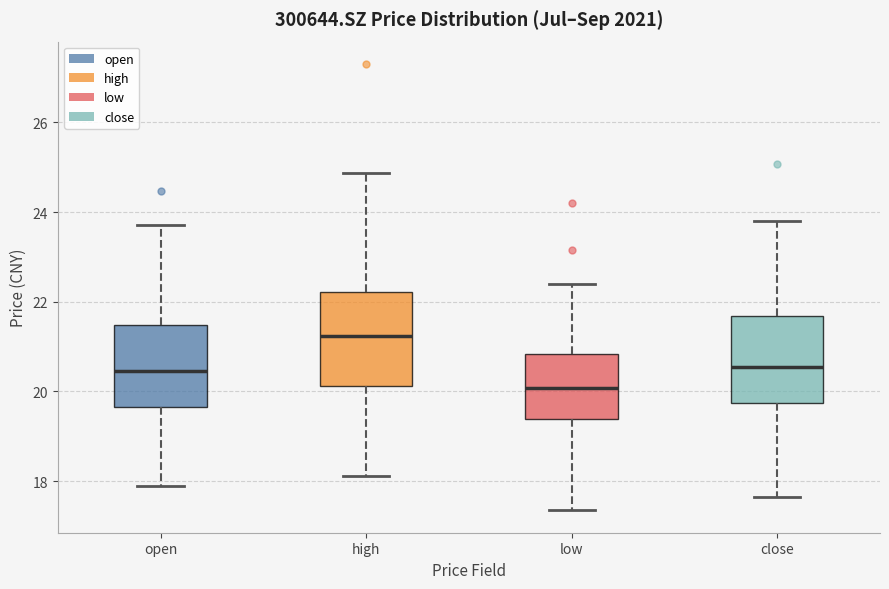

Reading left to right, read every box against the y-axis: the position of its median line, the range the box covers, and the ends of its whiskers. The values are not printed on the chart, so give them approximately, as read against the axis.

open: median 20.4, box 19.6 to 21.4, whiskers 18.0 to 23.8
high: median 21.2, box 20.2 to 22.2, whiskers 18.2 to 24.8
low: median 20.0, box 19.4 to 20.8, whiskers 17.4 to 22.4
close: median 20.6, box 19.8 to 21.6, whiskers 17.6 to 23.8